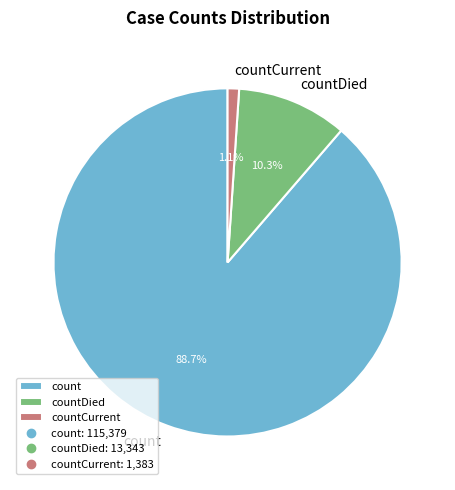

True or false: count accounts for 99% of the total.

False